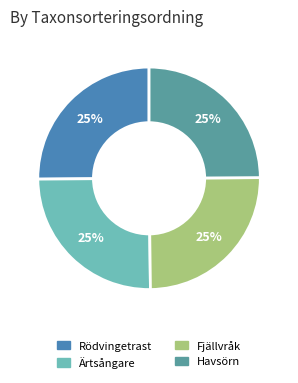

To the nearest percent, what percentage of the pie is Fjällvråk?

25%